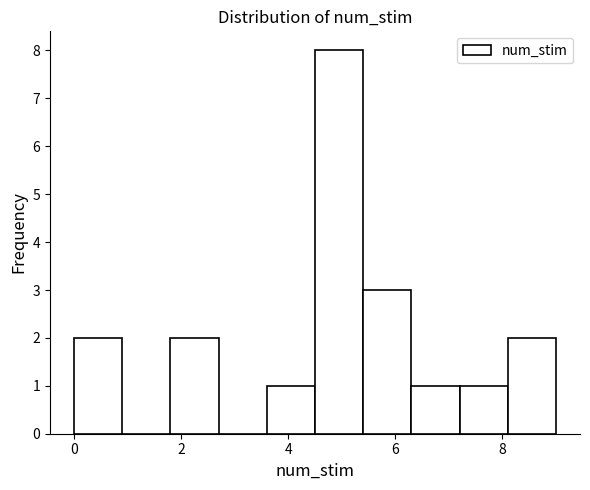

Reading left to right, transcribe this chart: for each bar, give the range it covers on the x-axis and its height. Neither the bar edges nor the heights are printed on the chart, so give them approximately, as read against the axes.

0.0 to 0.9: 2
0.9 to 1.8: 0
1.8 to 2.7: 2
2.7 to 3.6: 0
3.6 to 4.5: 1
4.5 to 5.4: 8
5.4 to 6.3: 3
6.3 to 7.2: 1
7.2 to 8.1: 1
8.1 to 9.0: 2